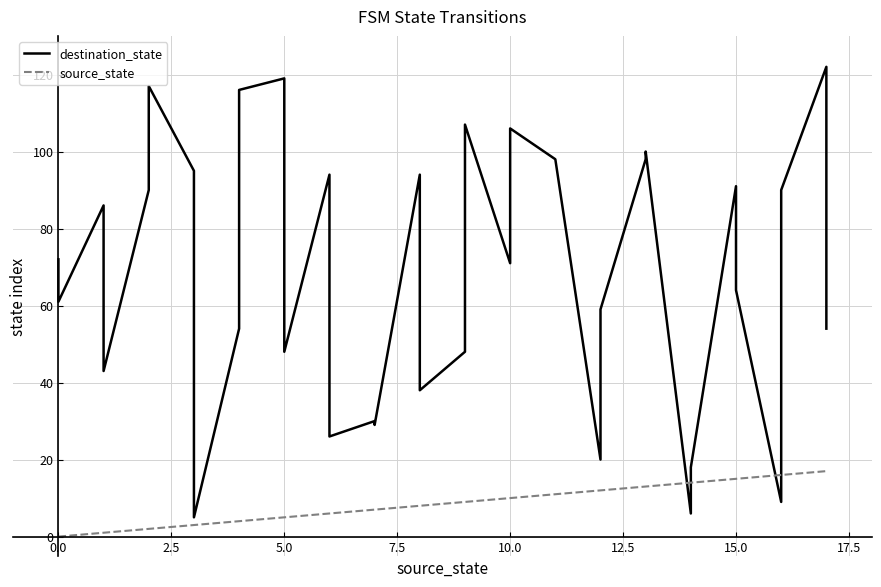

How many distinct data groups are displayed?

2